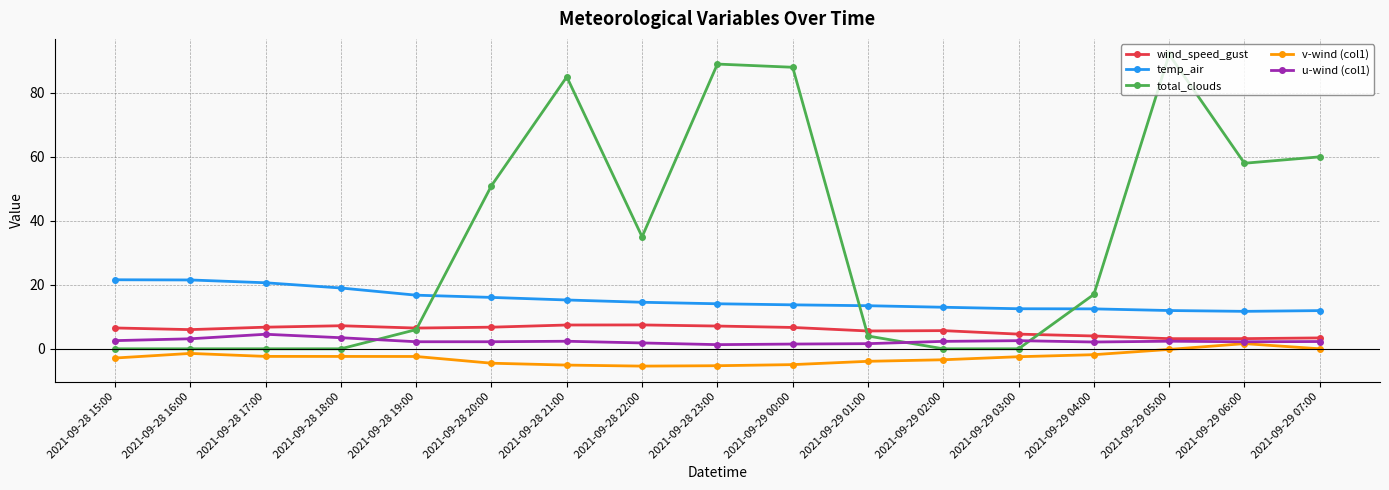

How many series are shown in this chart?

5